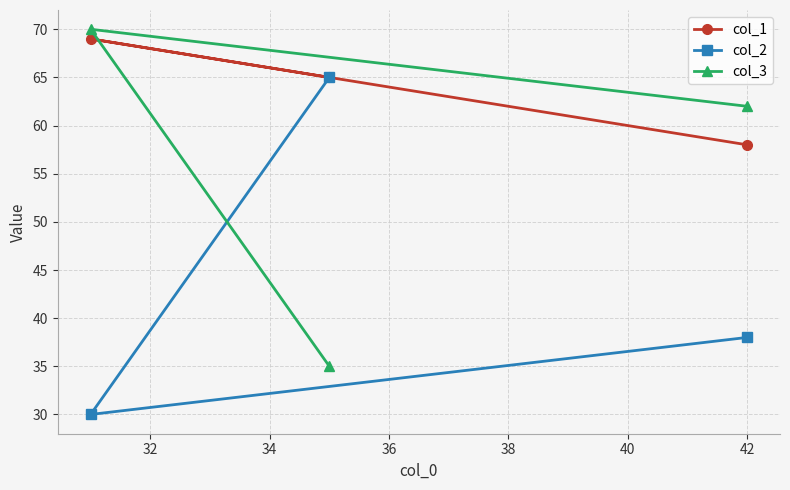

How many data points in col_2 are above 38?

1